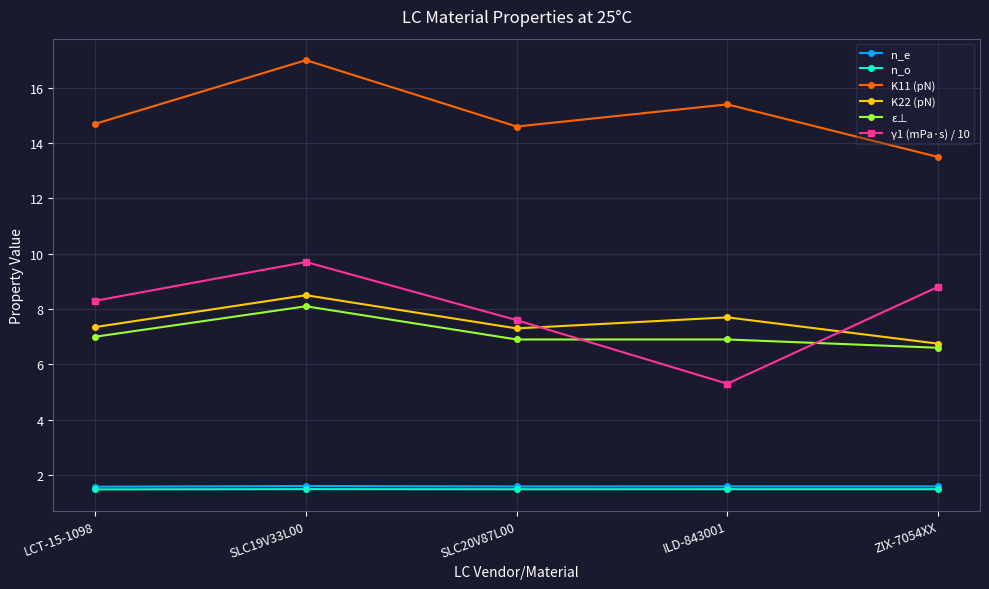

What is the difference between the highest and lowest values at ILD-843001?

13.9